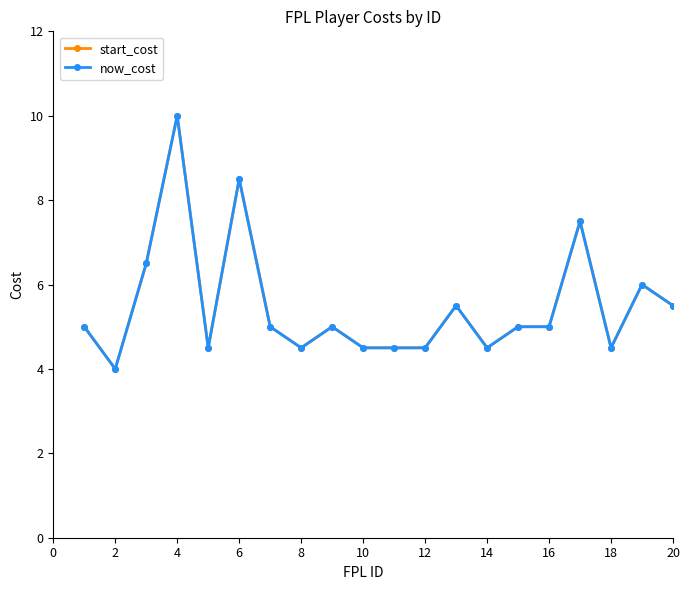

Does the chart have visible grid lines?

No